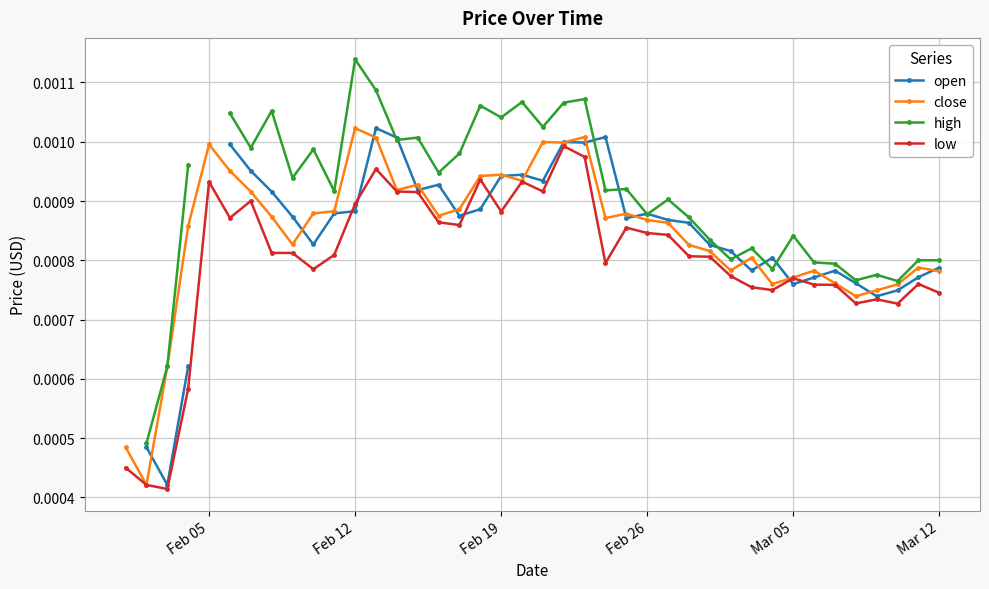

Count the close values in the range 0 to 1.

40